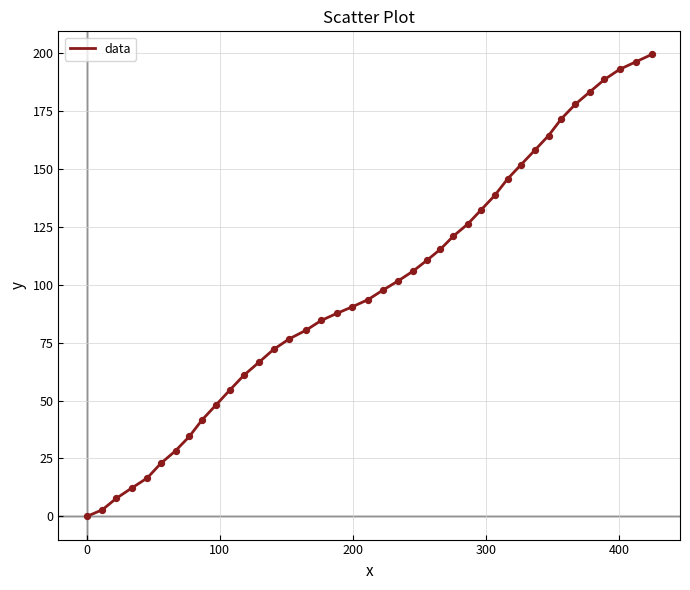

What is the greatest value displayed?

199.2